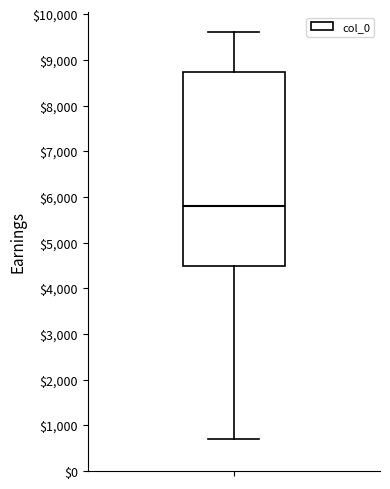

Read this box plot against the y-axis: the position of the median line, the range covered by the box, and the ends of both whiskers. The values are not printed on the chart, so give them approximately, as read against the axis.

median 5800, box 4500 to 8700, whiskers 700 to 9600